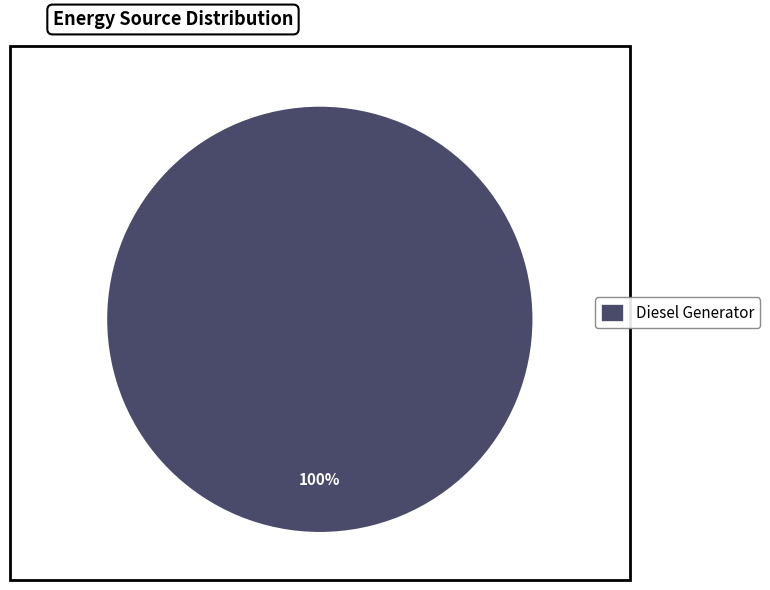

Rank the categories by value from highest to lowest.

Diesel Generator